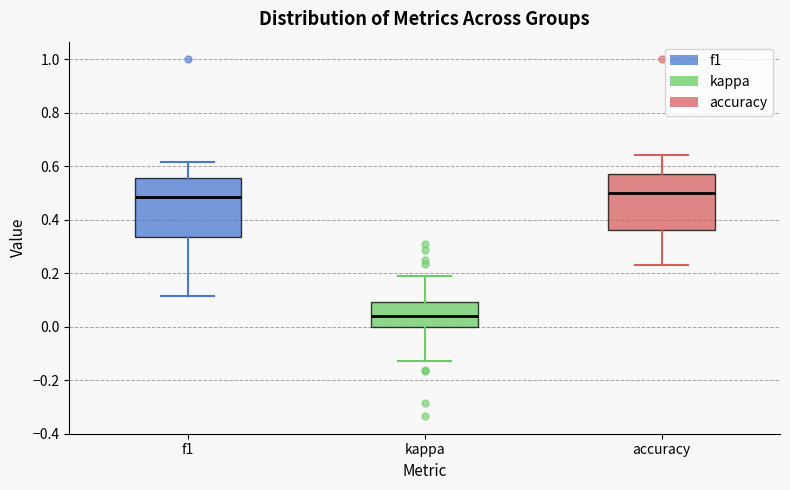

Which box has the lowest median line?

kappa